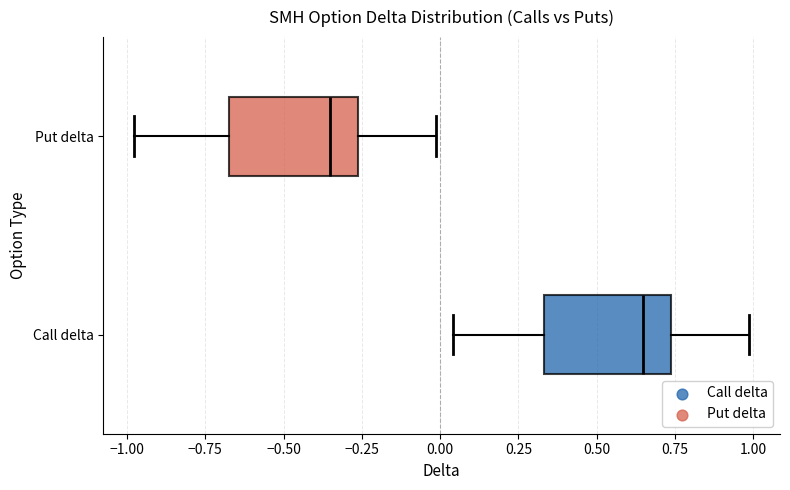

Where does the left whisker of the box for Call delta end on the x-axis? The values are not printed on the chart, so give them approximately, as read against the axis.

0.05